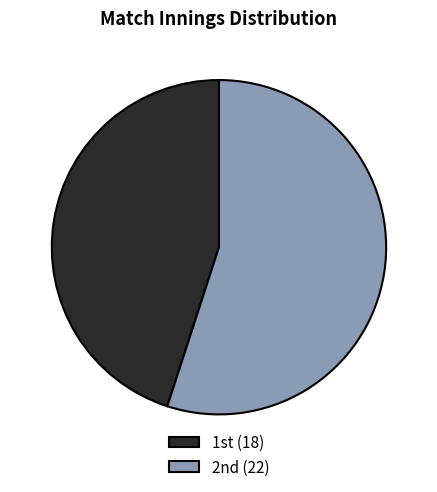

What is the majority slice?

2nd (22)